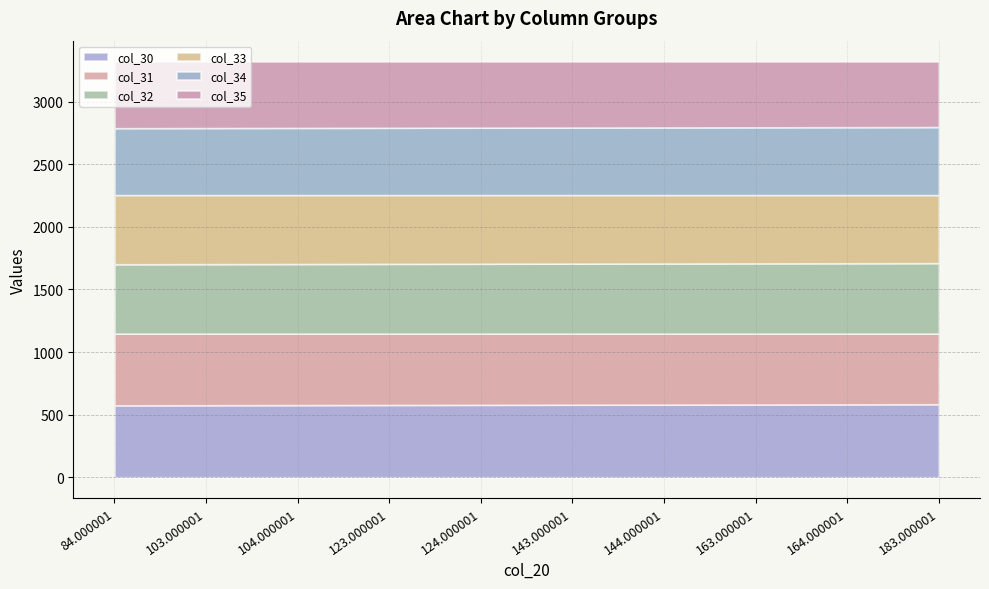

True or false: col_34 and col_31 intersect in this chart.

False